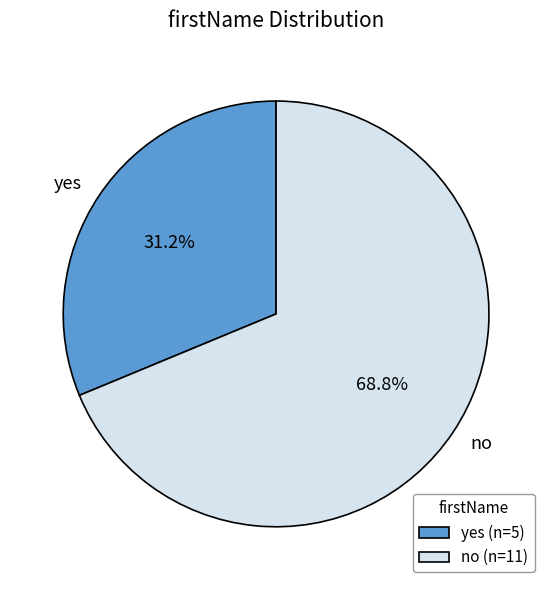

True or false: yes accounts for 31% of the total.

True